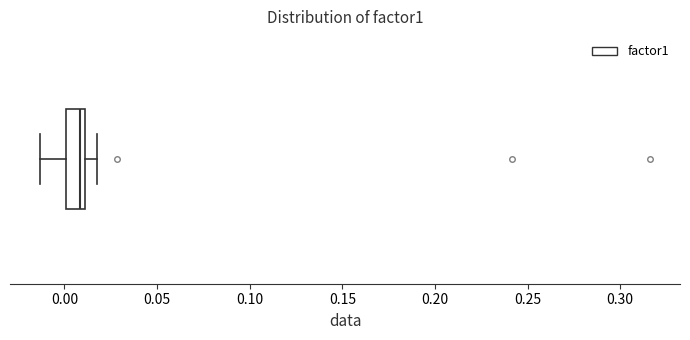

Transcribe this box plot: give where the median line is, the range the box spans, and where the two whiskers end, as read against the x-axis. The values are not printed on the chart, so give them approximately, as read against the axis.

median 0.010 (just left of the box's right edge), box 0.000 to 0.010, whiskers -0.015 to 0.015